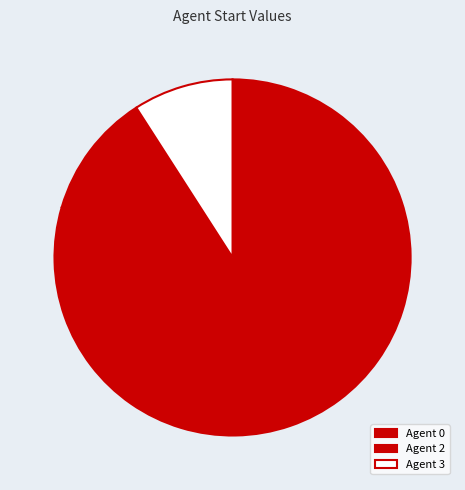

Which category has the smallest portion of the pie?

Agent 3